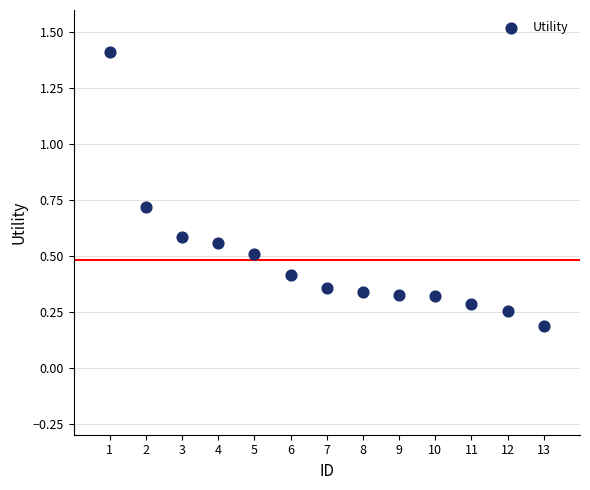

What is the range of Y values (max minus min)?

1.2